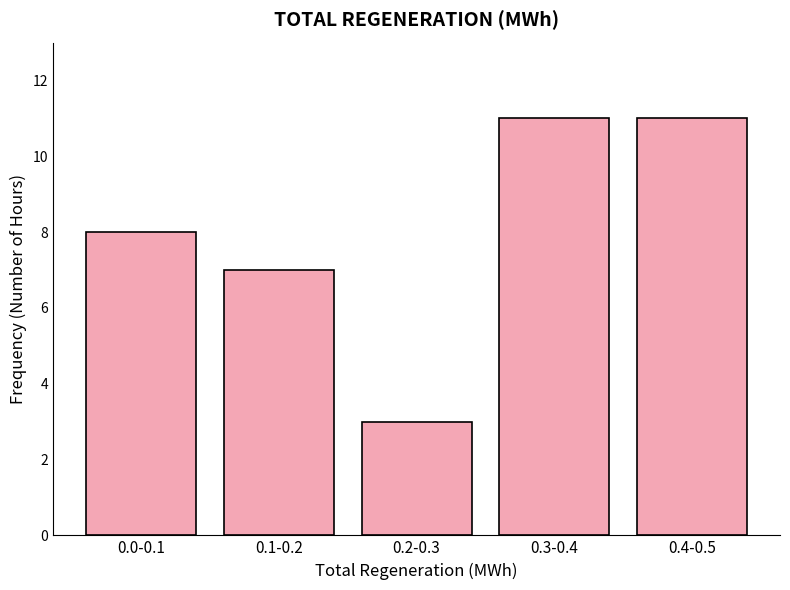

Reading left to right, list all the values displayed in this chart.

8	7	3	11	11